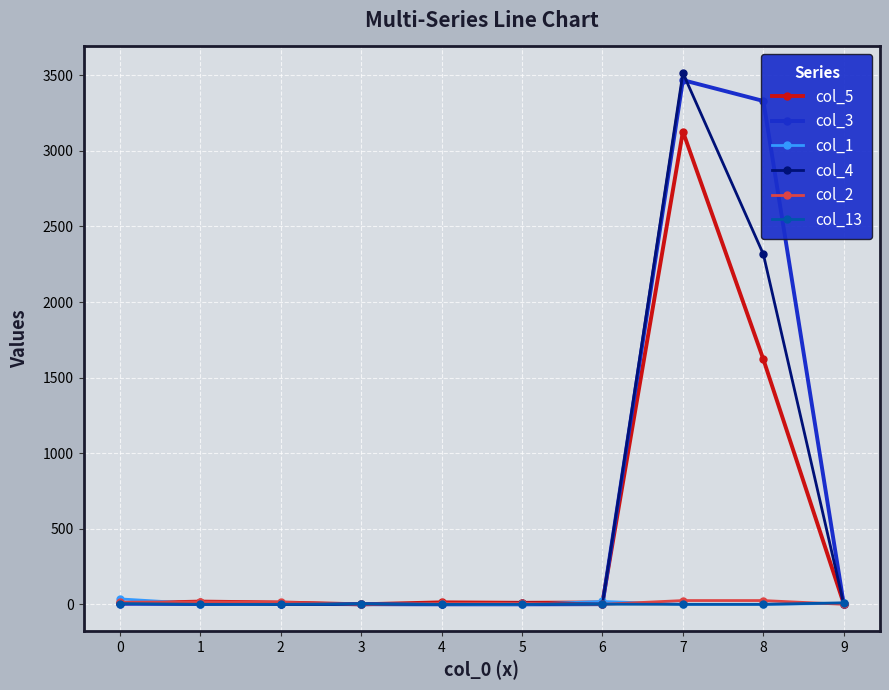

What is the maximum value for col_3?

3468